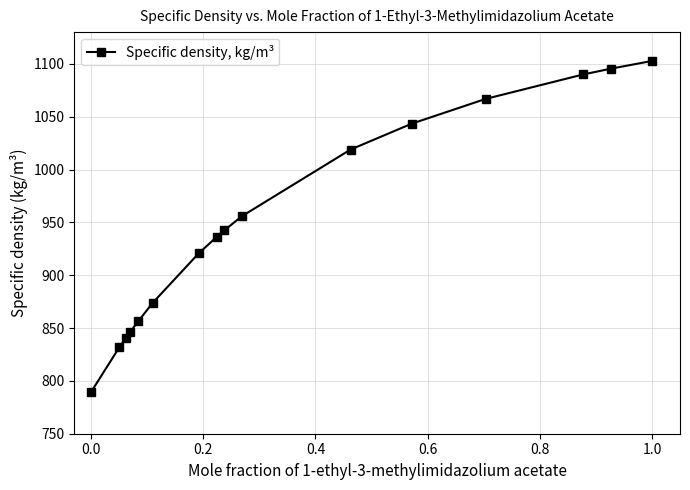

What is the value of the 3rd point from the left?

840.2